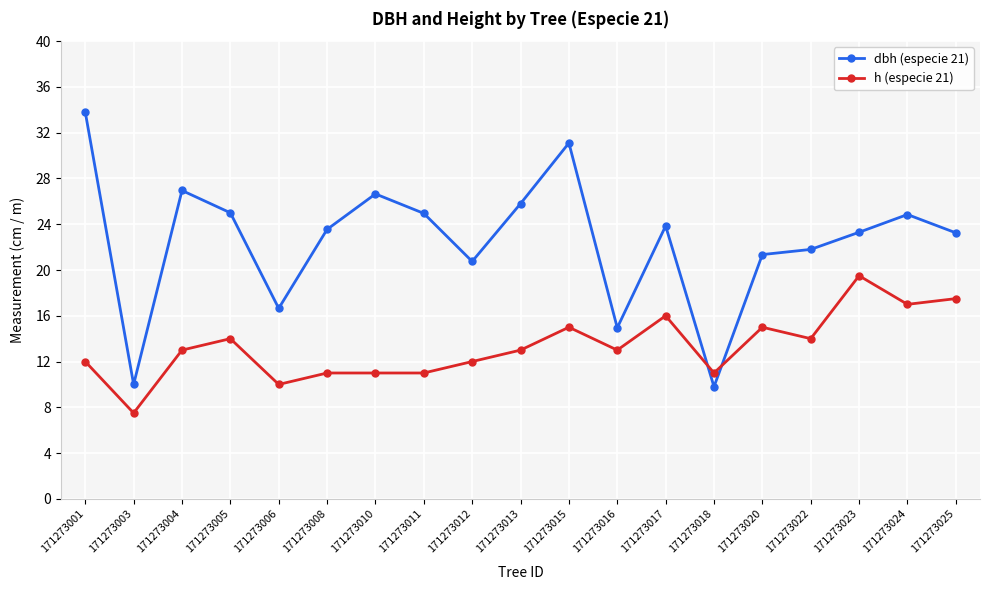

True or false: h (especie 21) and dbh (especie 21) intersect in this chart.

True